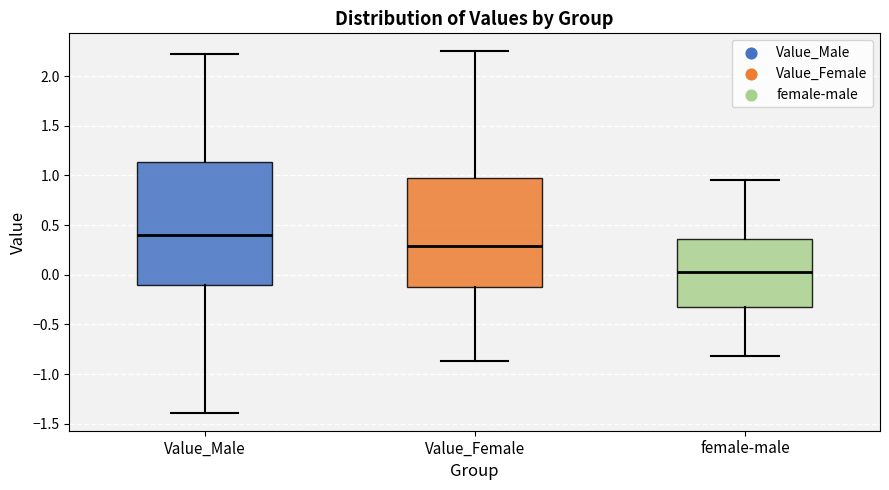

Which box's median line is the highest?

Value_Male